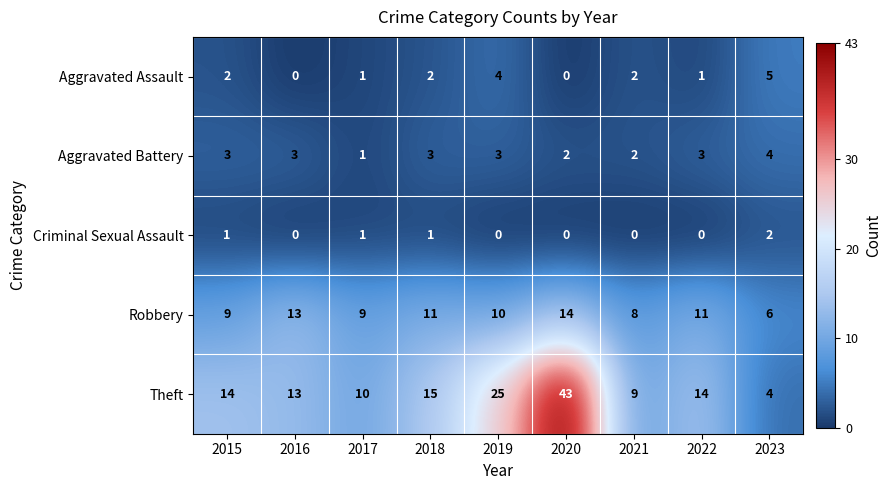

At how many categories does at least one series exceed 40?

1